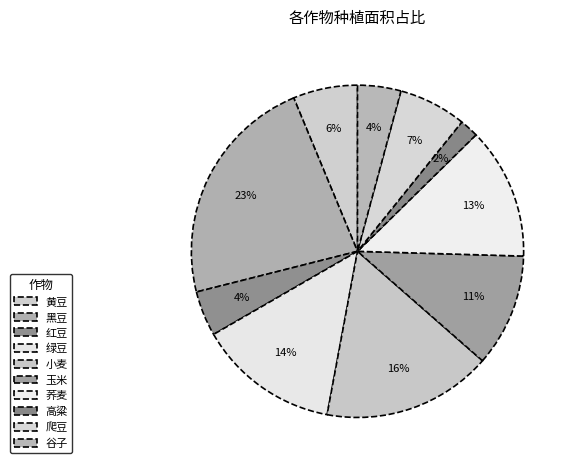

How many segments does this pie chart have?

10